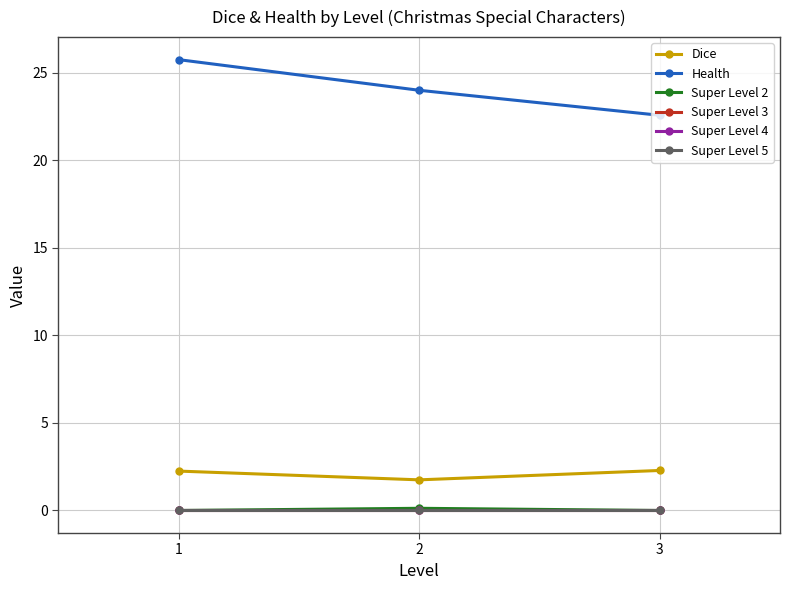

Is this an area chart (filled region under the line)?

No